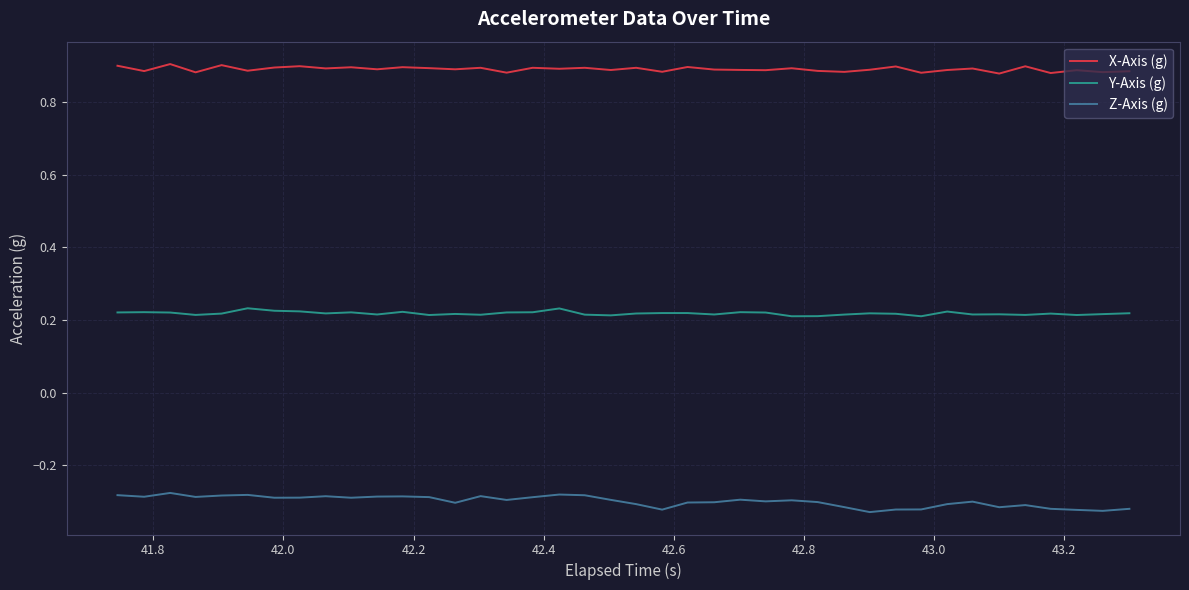

Count the number of data series in this chart.

3